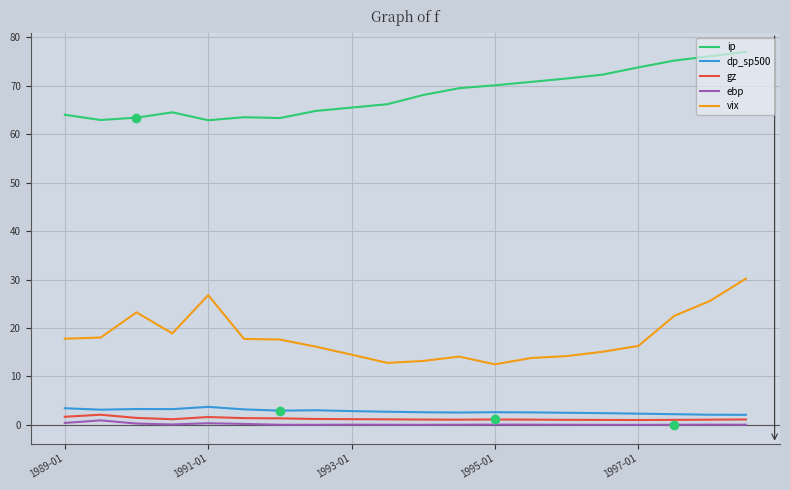

Which series has the widest spread of values?

vix